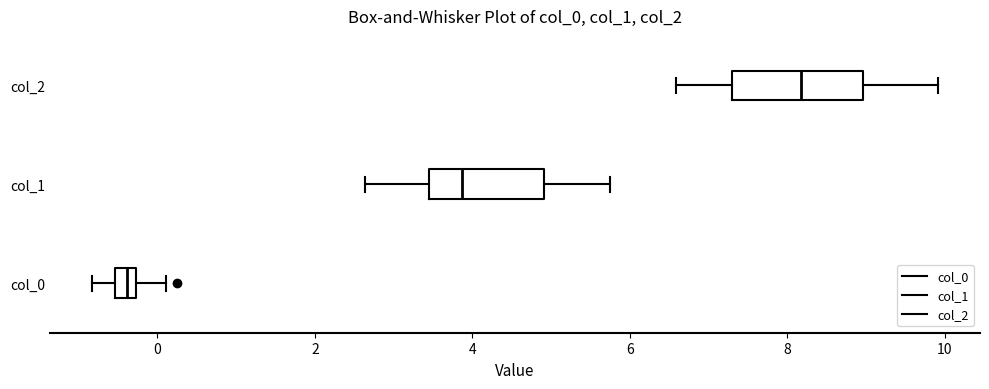

Which box has the furthest to the left median line?

col_0